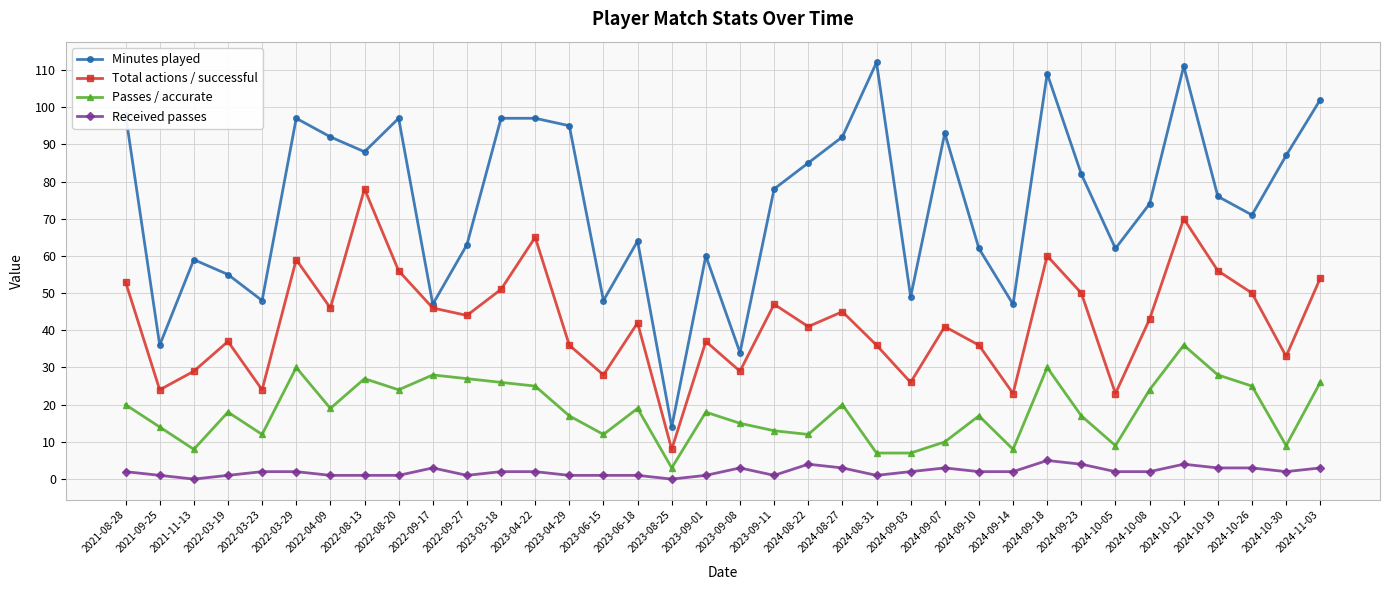

How many lines are shown in the chart?

4